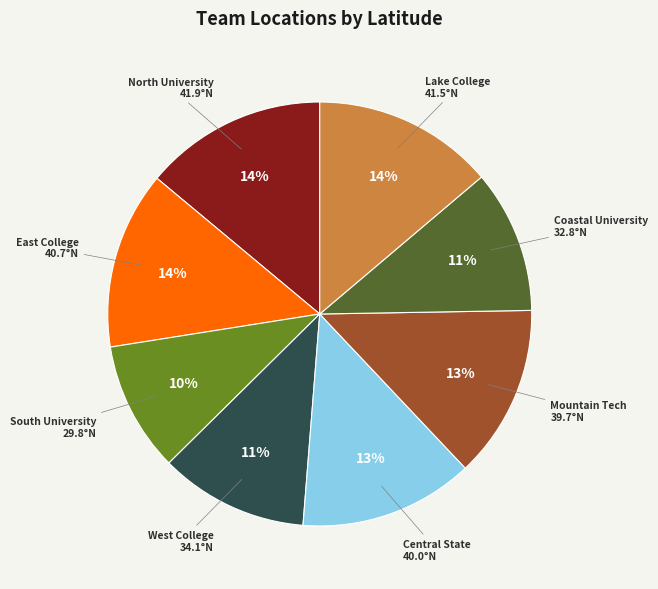

How many segments does this pie chart have?

8